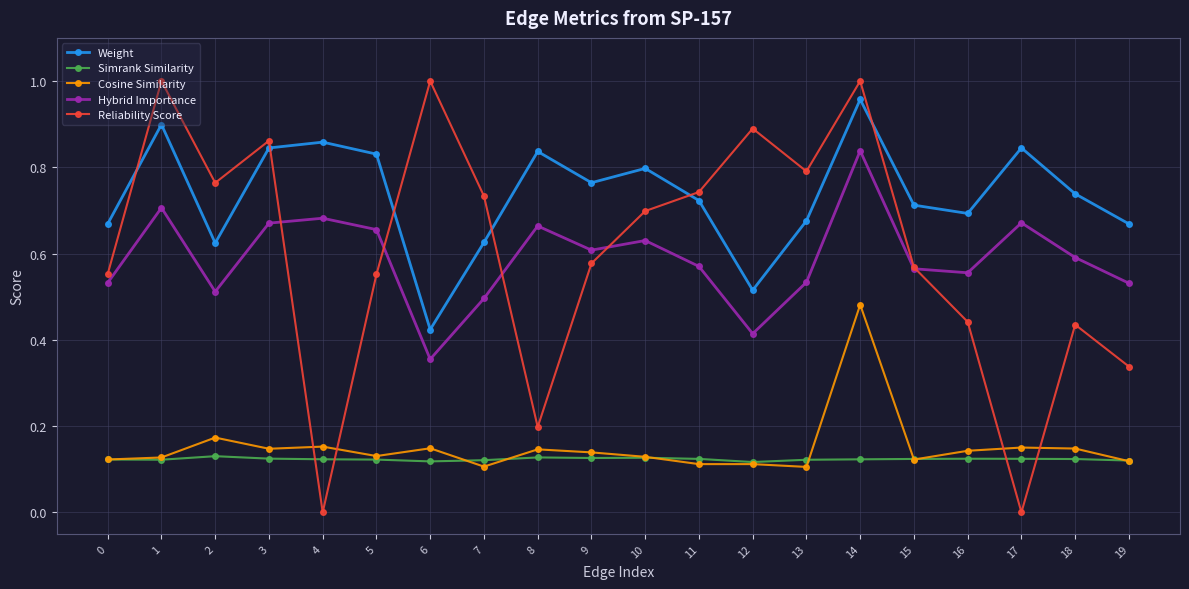

Which category has the lowest value in the Hybrid Importance series?

6